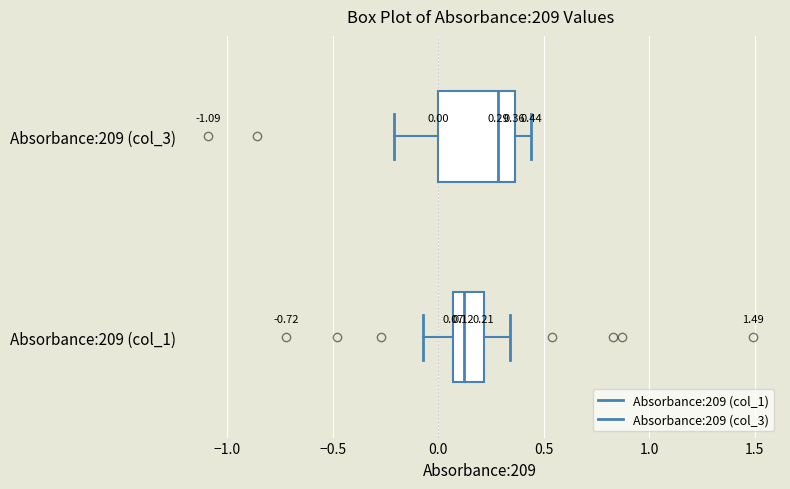

Which box's median line is the furthest to the left?

Absorbance:209 (col_1)